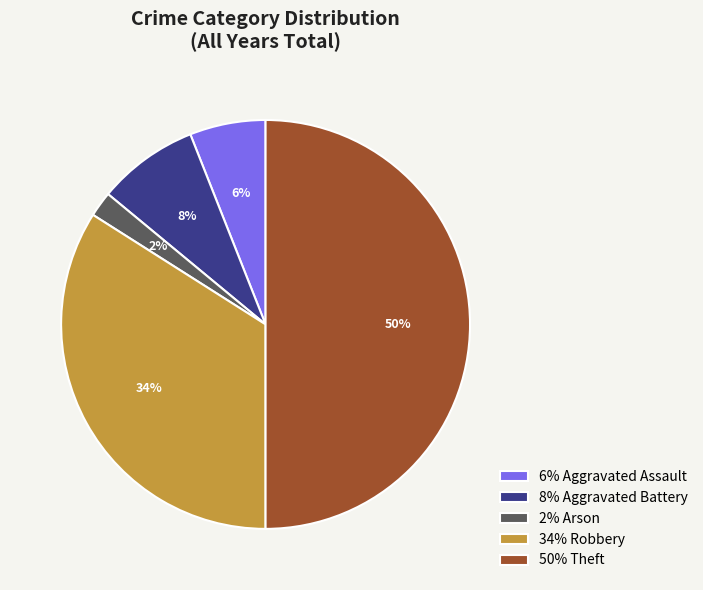

Do 8% Aggravated Battery and 50% Theft together represent more than half of the pie?

Yes